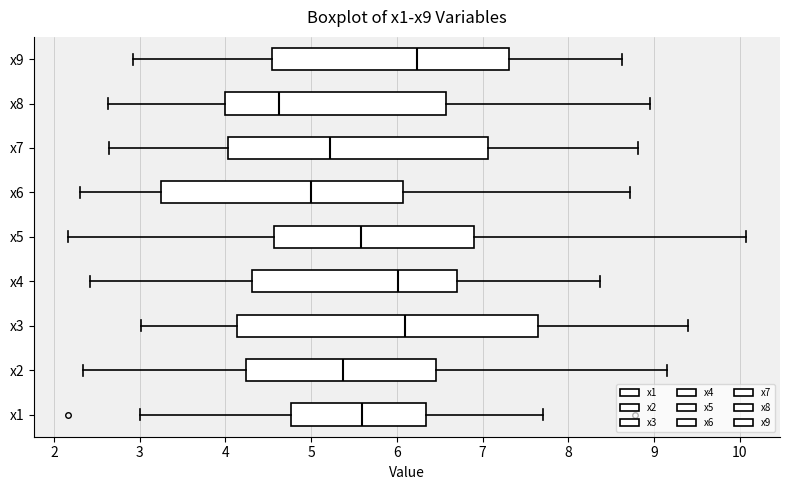

Which box is the widest, from its left edge to its right edge?

x3